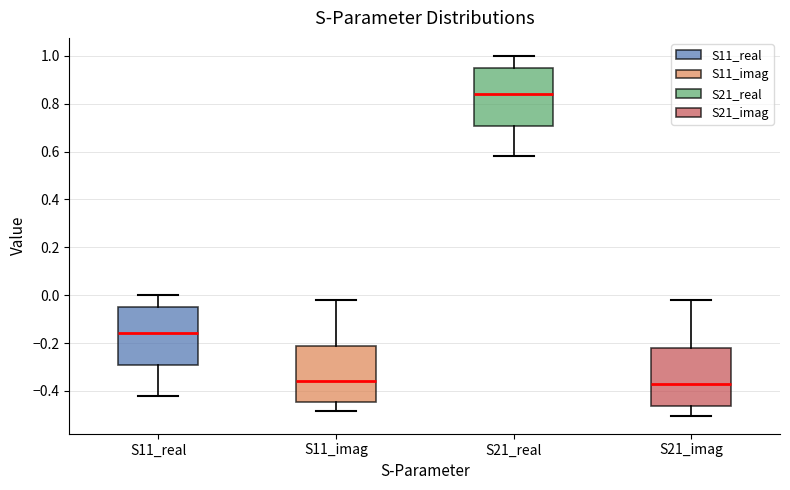

Reading left to right, transcribe this box plot: for each box, give where its median line is, the range the box spans, and where its two whiskers end, as read against the y-axis. The values are not printed on the chart, so give them approximately, as read against the axis.

S11_real: median -0.16, box -0.30 to -0.04, whiskers -0.42 to 0.00
S11_imag: median -0.36, box -0.44 to -0.22, whiskers -0.48 to -0.02
S21_real: median 0.84, box 0.70 to 0.96, whiskers 0.58 to 1.00
S21_imag: median -0.38, box -0.46 to -0.22, whiskers -0.50 to -0.02